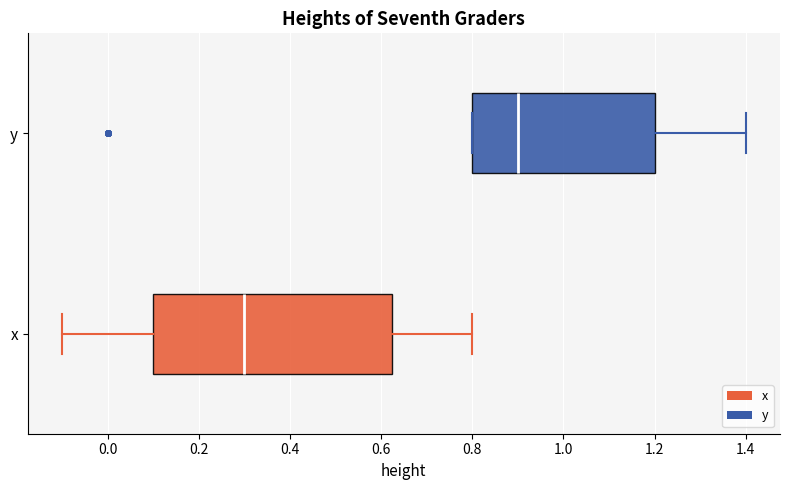

Which box is the widest, from its left edge to its right edge?

x